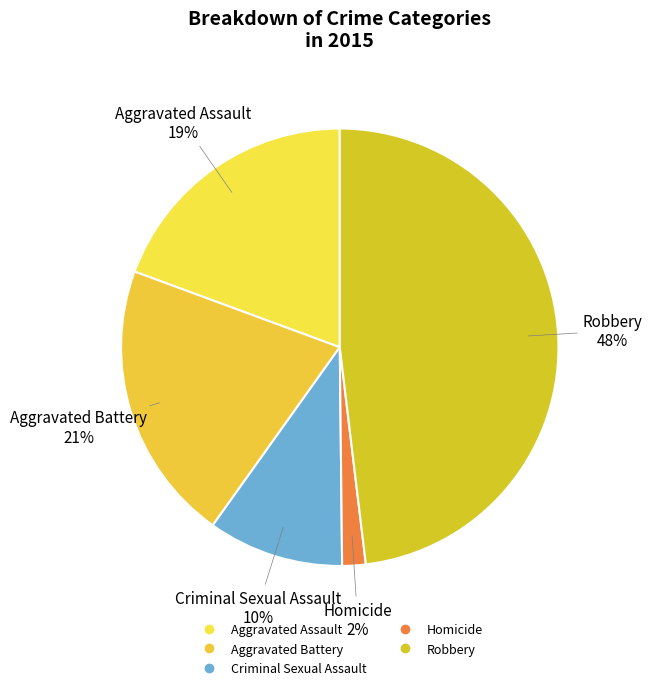

Count the number of slices in the pie.

5